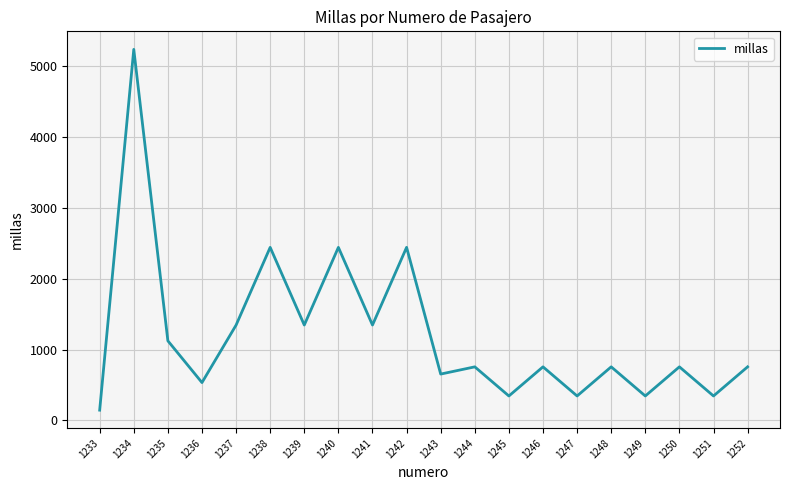

What is the minimum value shown in the chart?

145